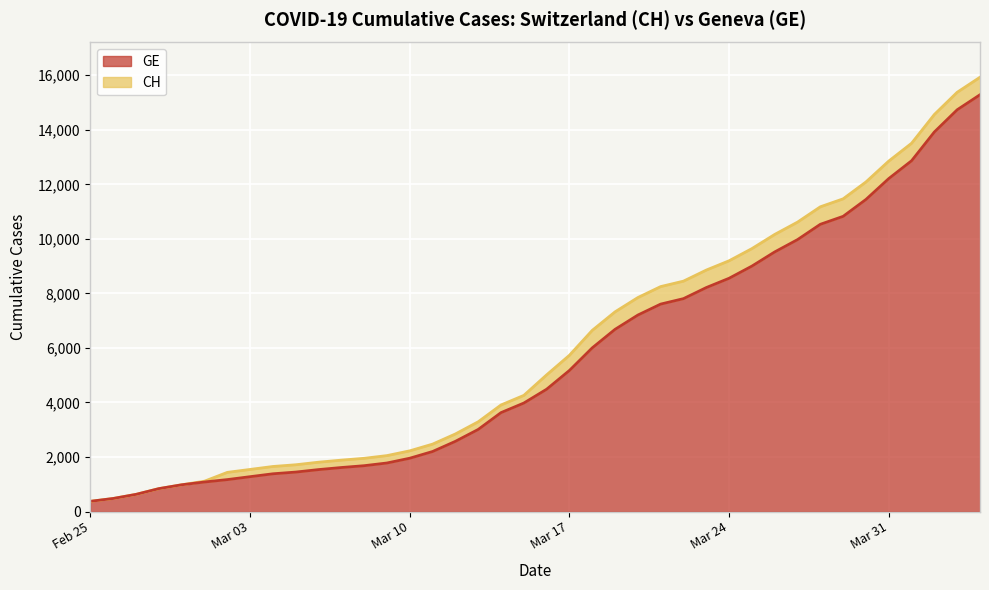

What is the label of the 25th point from the left?

2020-03-20